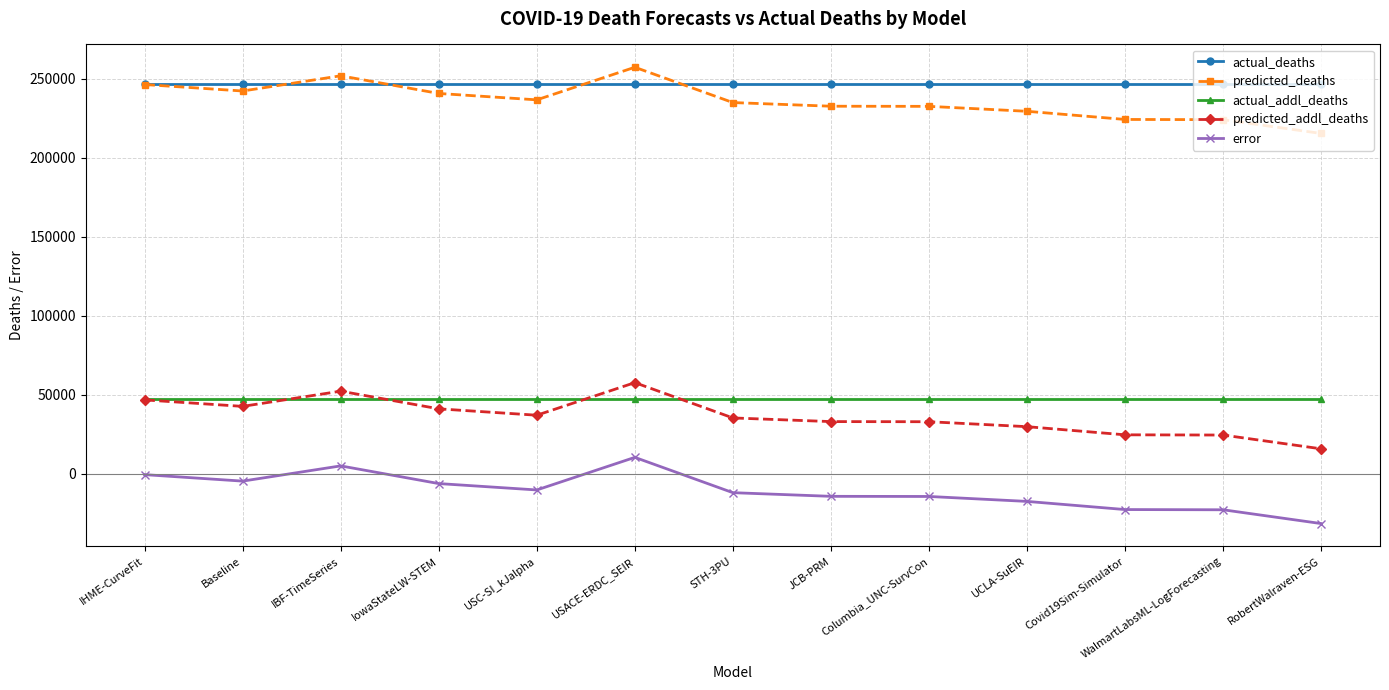

Which category has the lowest value across all series?

RobertWalraven-ESG